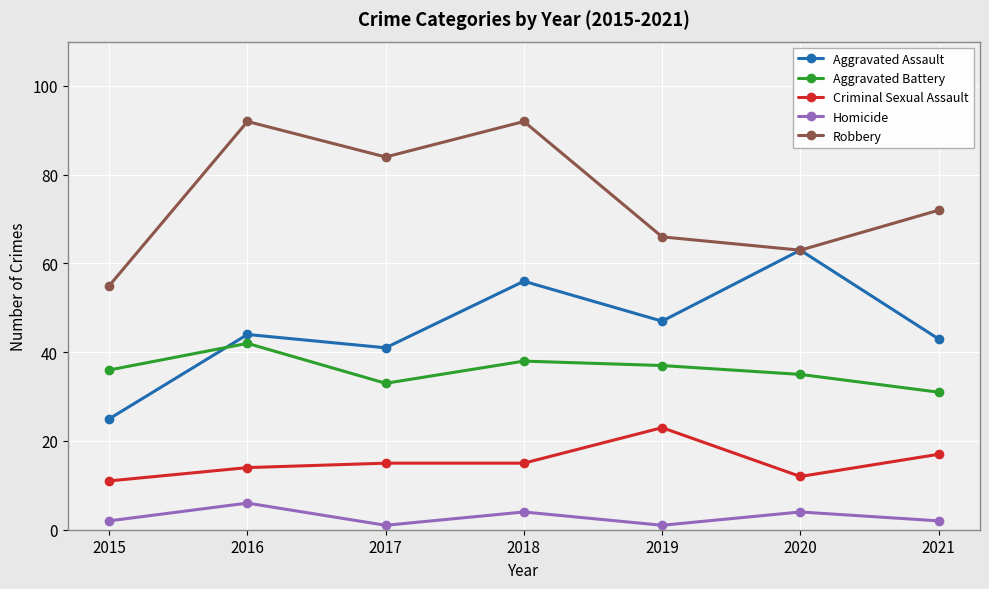

What is the sum of the Robbery values at 2015 and 2016?

147